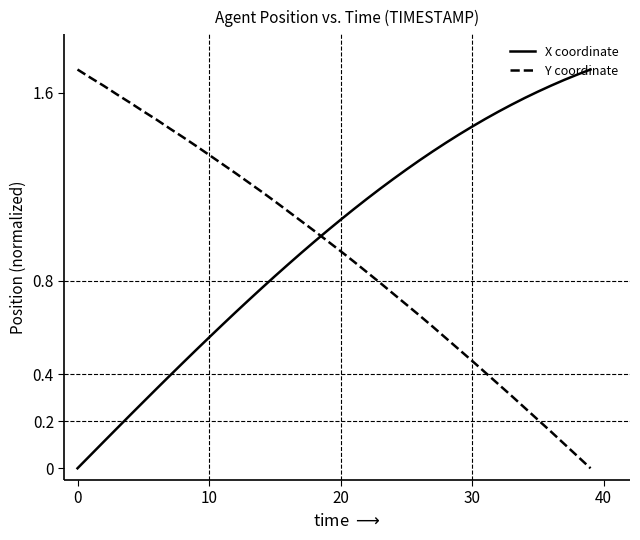

How many intersections are there between X coordinate and Y coordinate?

1